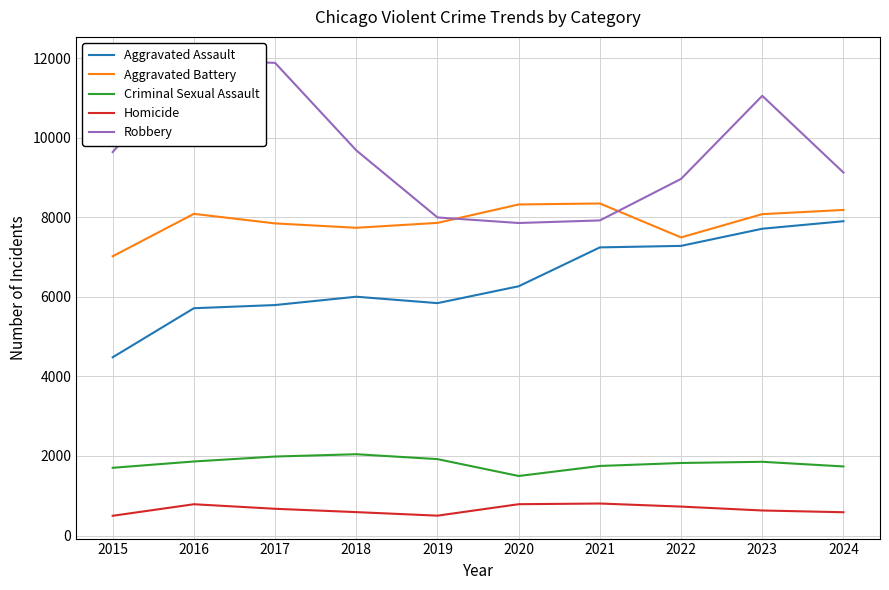

What is the average value of the Aggravated Battery series?

7896